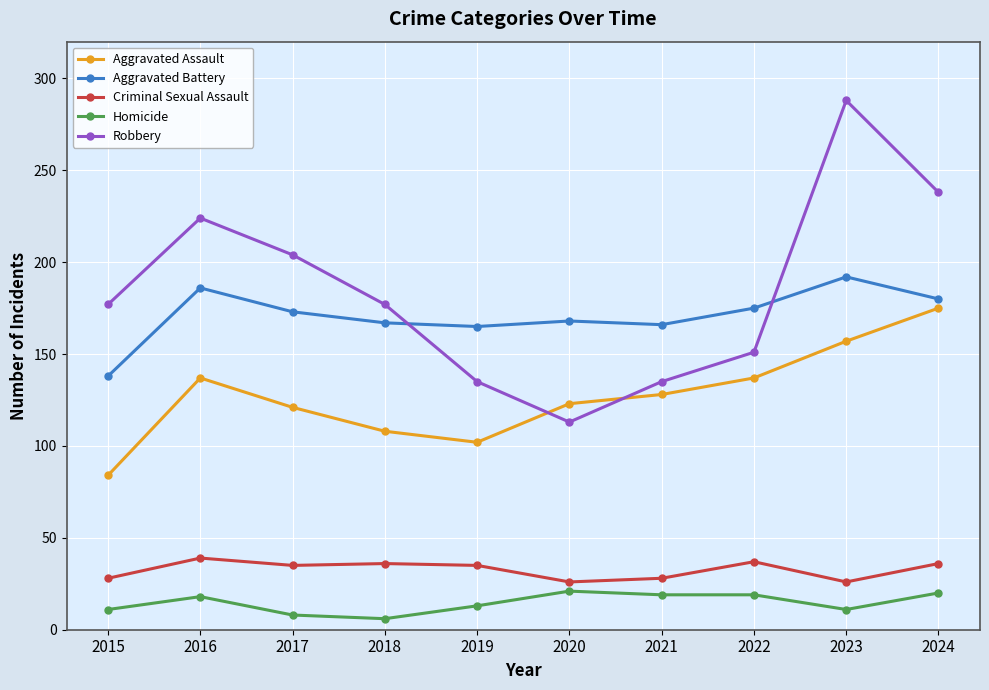

At 2015, list the series in order from largest to smallest.

Robbery, Aggravated Battery, Aggravated Assault, Criminal Sexual Assault, Homicide